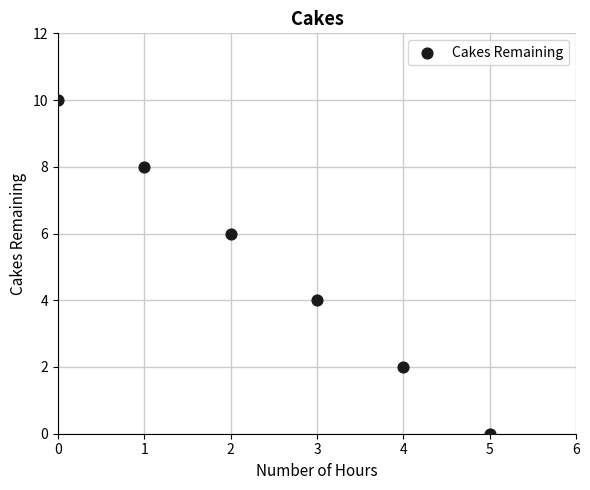

What is the range of Y values (max minus min)?

10